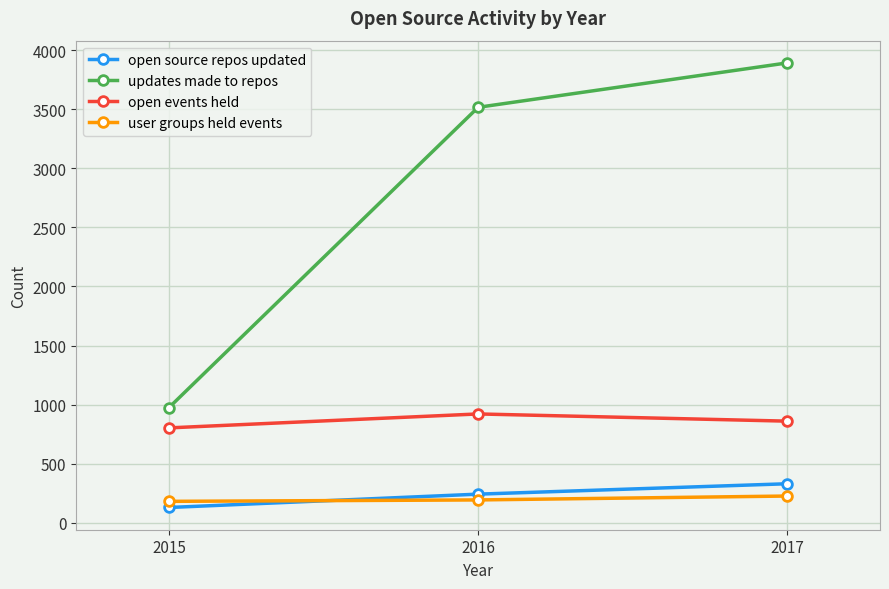

Does the chart have visible grid lines?

Yes